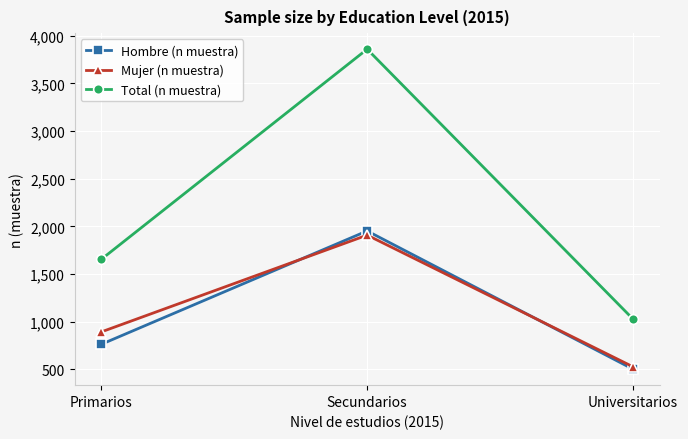

At which category is the sum across all series the highest?

Secundarios